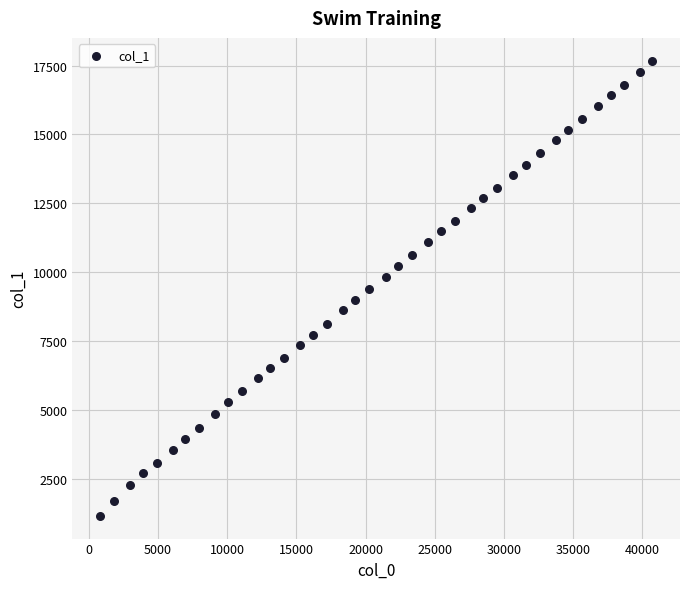

What is the range of X values (max minus min)?

39892